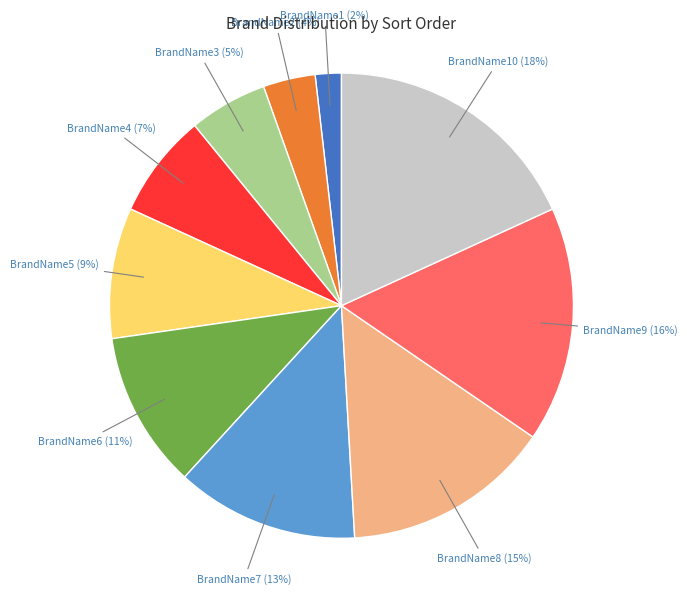

What percentage is the BrandName4 slice, to the nearest percent?

7%